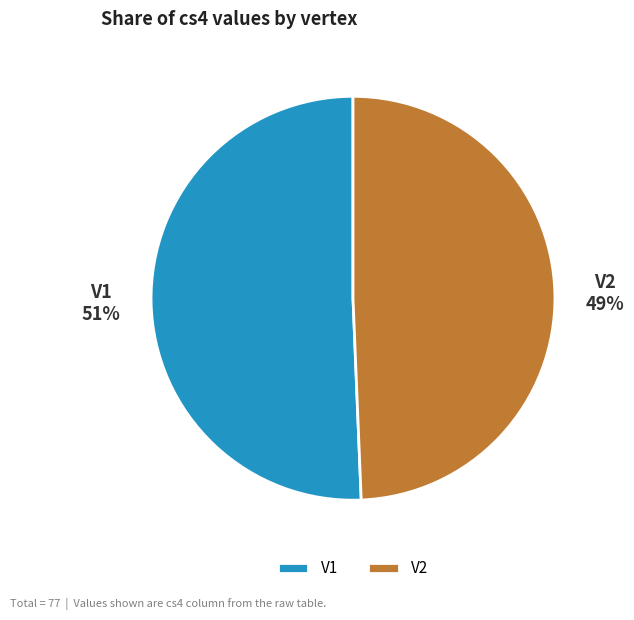

What percentage is the V2 slice, to the nearest percent?

49%